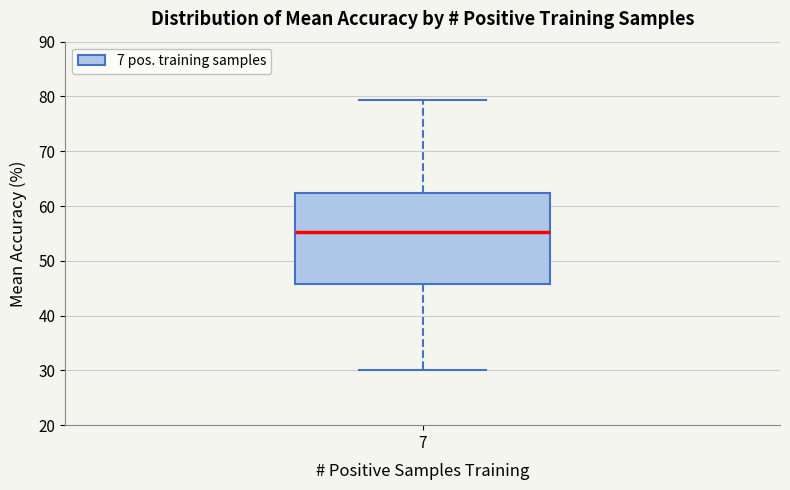

Transcribe this box plot: give where the median line is, the range the box spans, and where the two whiskers end, as read against the y-axis. The values are not printed on the chart, so give them approximately, as read against the axis.

median 55, box 46 to 62, whiskers 30 to 79